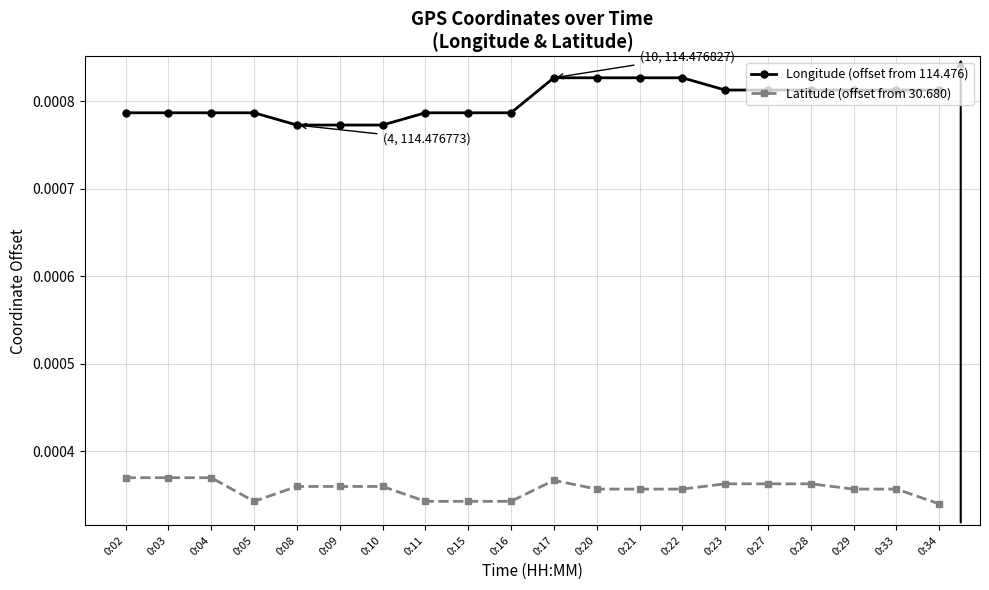

Count the number of categories in the chart.

20